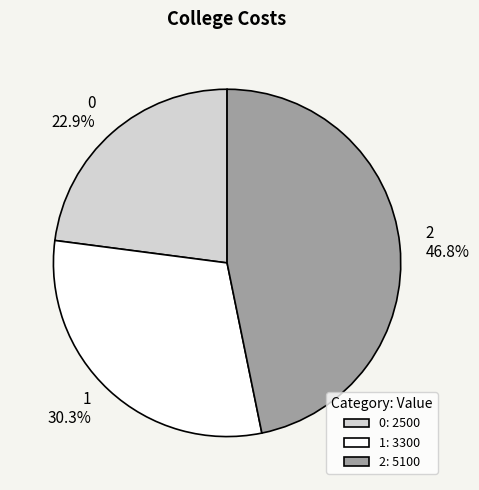

How many slices are in this pie chart?

3